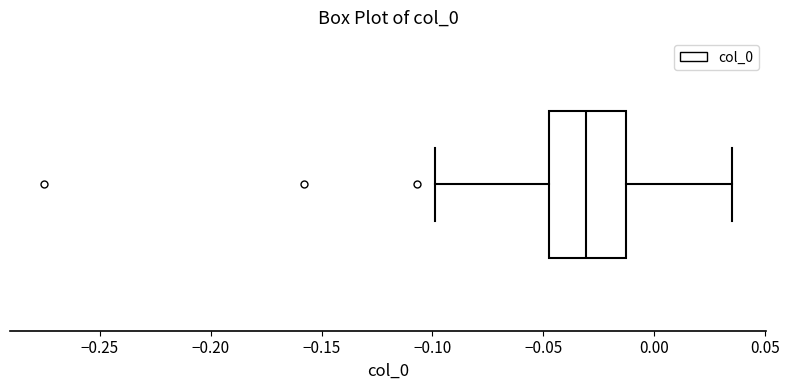

Transcribe this box plot: give where the median line is, the range the box spans, and where the two whiskers end, as read against the x-axis. The values are not printed on the chart, so give them approximately, as read against the axis.

median -0.030, box -0.045 to -0.015, whiskers -0.100 to 0.035